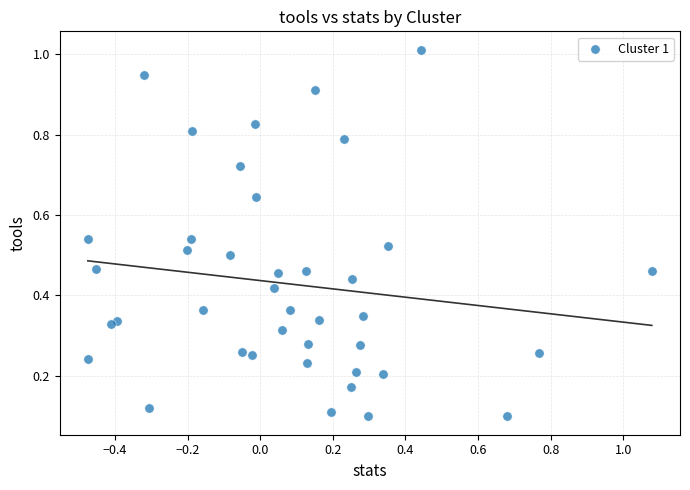

What is the range of X values (max minus min)?

1.6